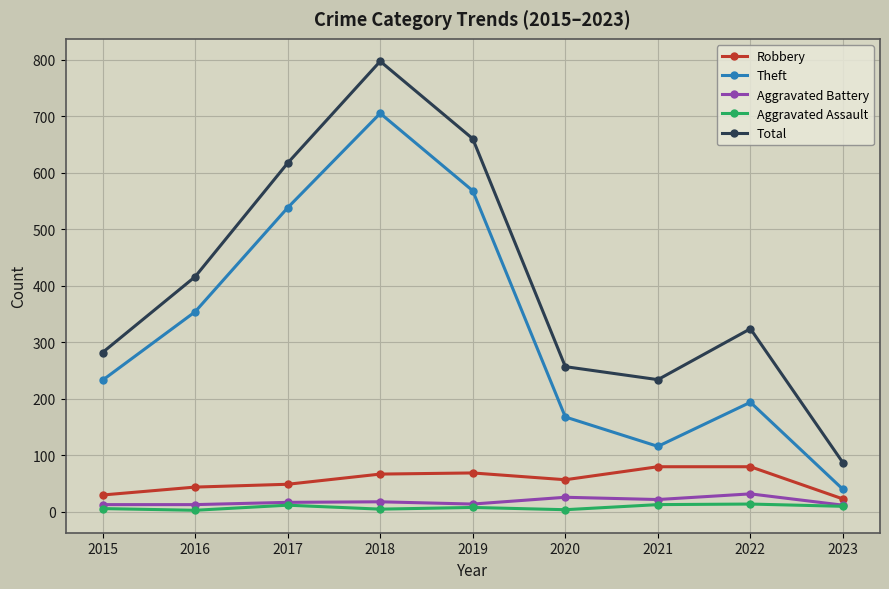

How many data points in Theft are less than 233?

4